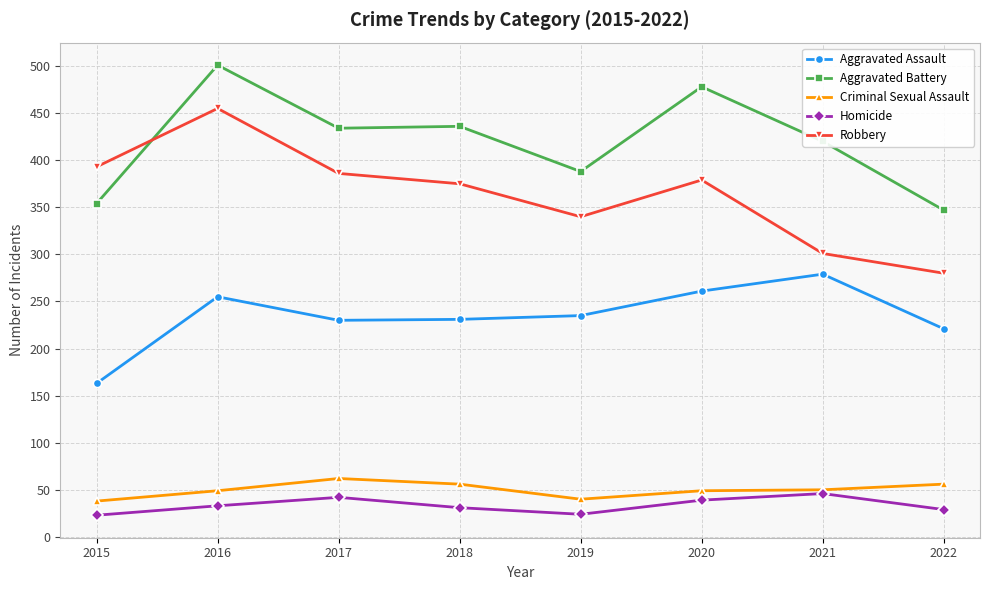

Which series has the largest total across all categories?

Aggravated Battery